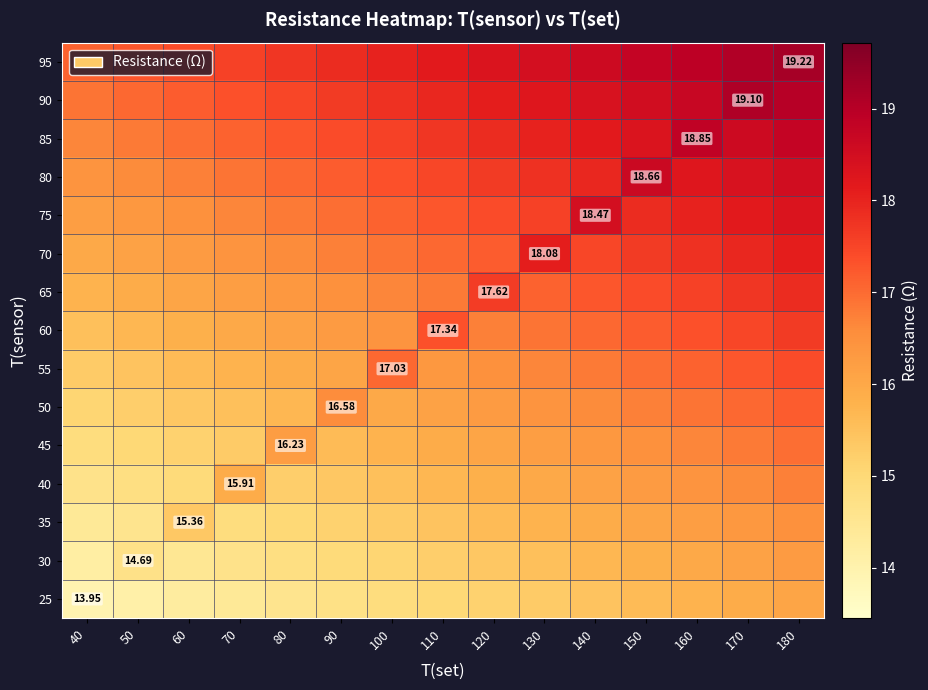

True or false: 50 has a value of 15.1 at 40.

True